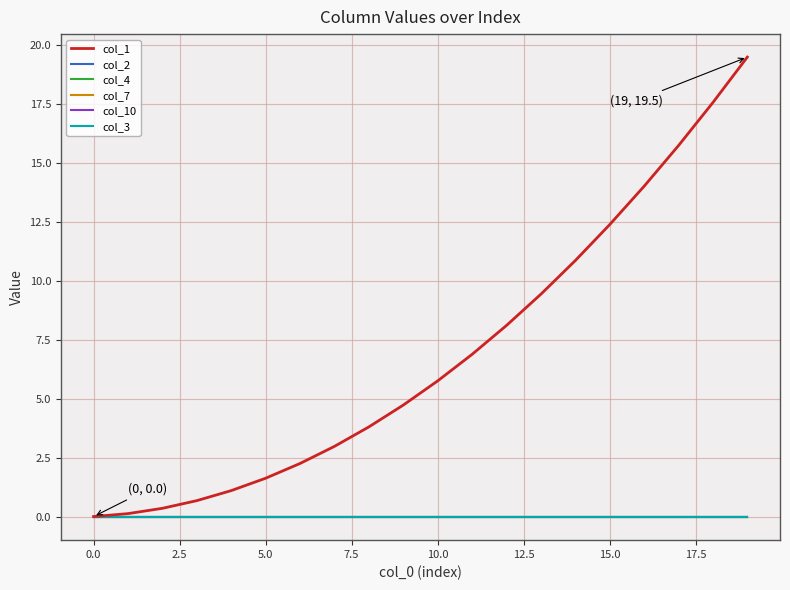

What is the label of the 19th point from the left?

18